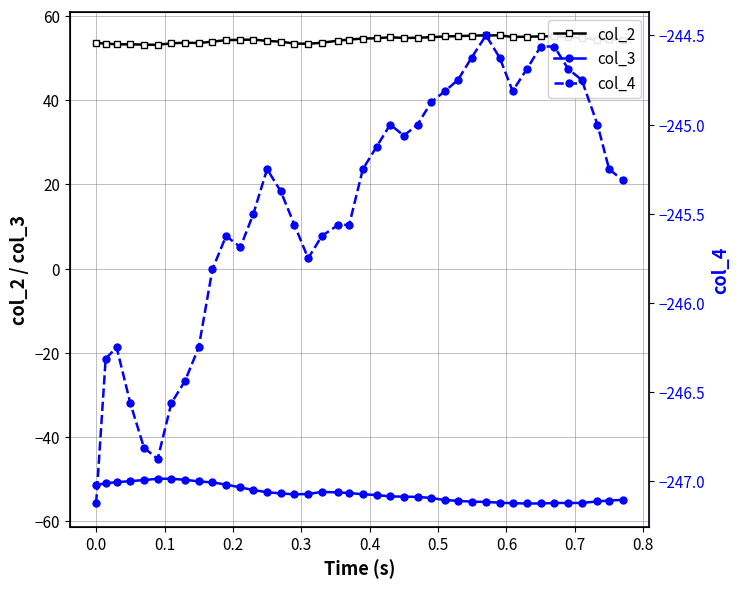

True or false: col_3 has more than 1 points higher than both neighbors.

False